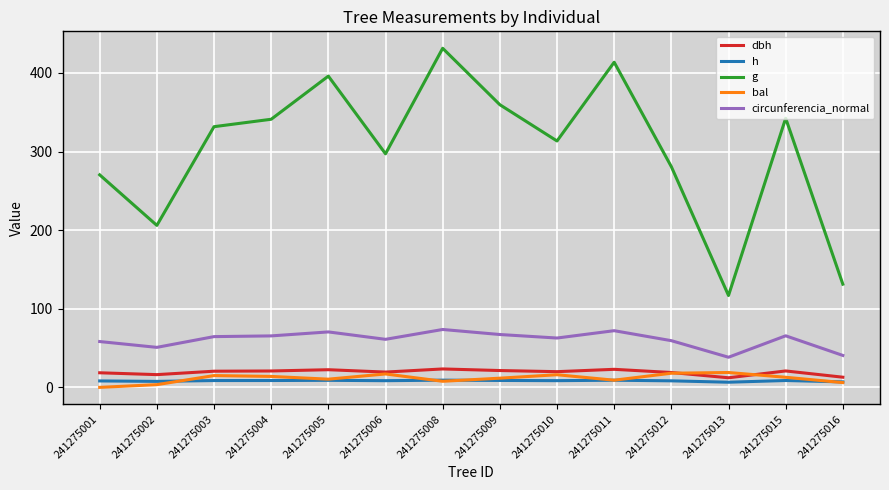

Which series has the widest spread of values?

g